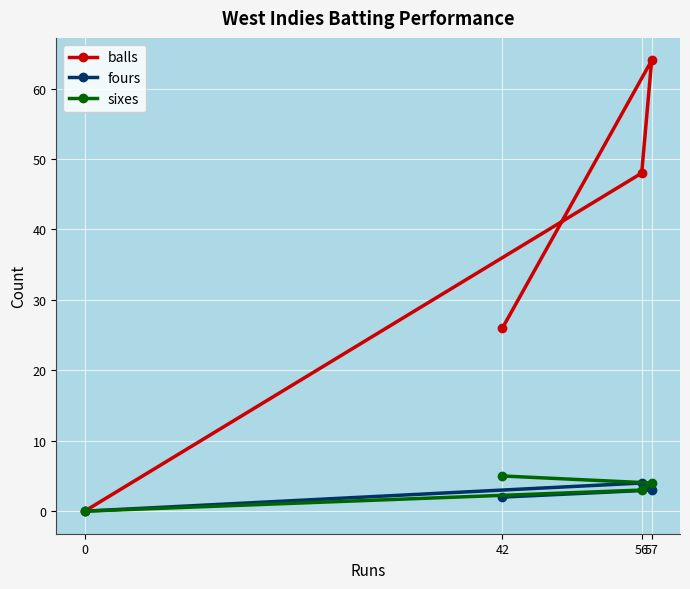

What is the maximum value for sixes?

5